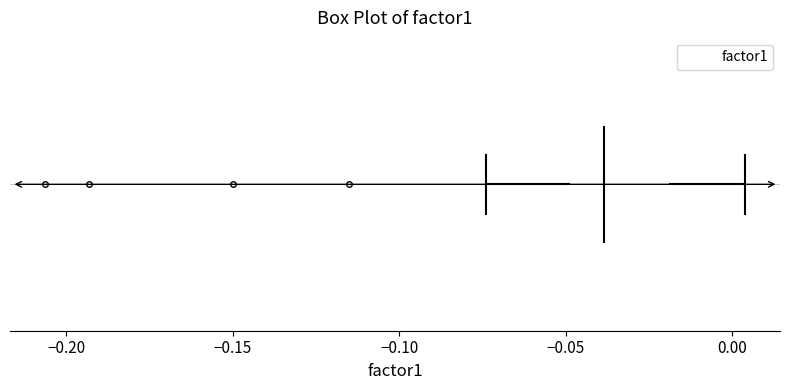

Transcribe this box plot: give where the median line is, the range the box spans, and where the two whiskers end, as read against the x-axis. The values are not printed on the chart, so give them approximately, as read against the axis.

median -0.040, box -0.050 to -0.020, whiskers -0.075 to 0.005